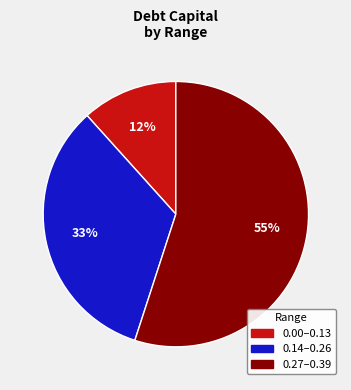

Is there any slice that represents more than half of the pie?

Yes